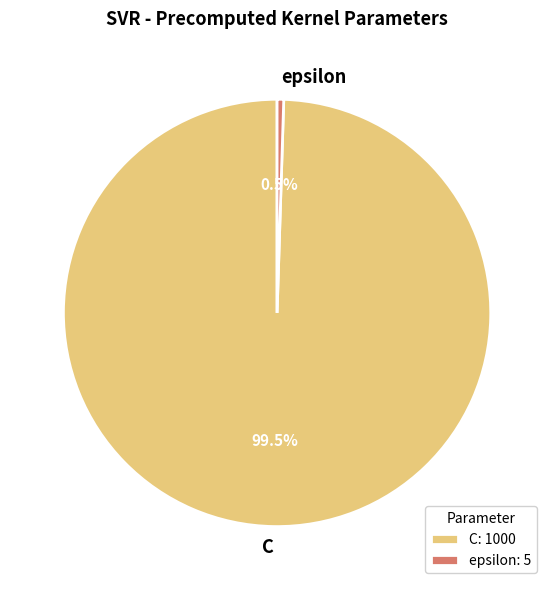

Does epsilon represent more than half of the total?

No